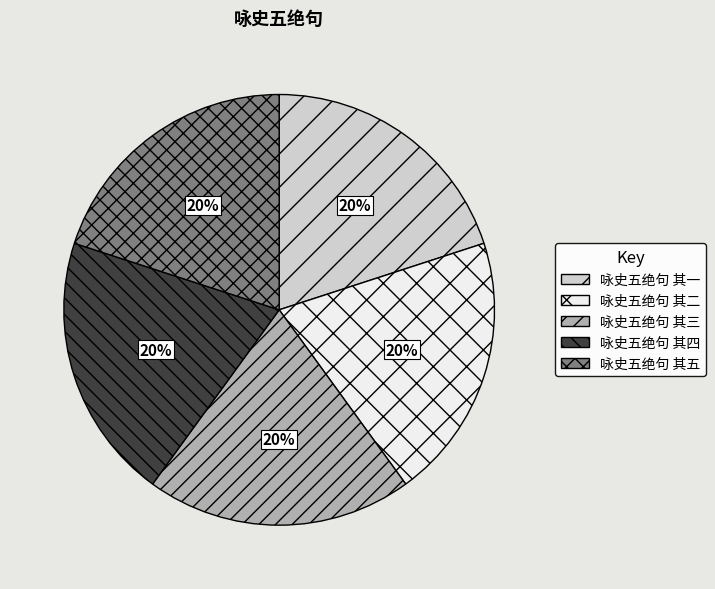

To the nearest percent, what is the average slice percentage?

20%